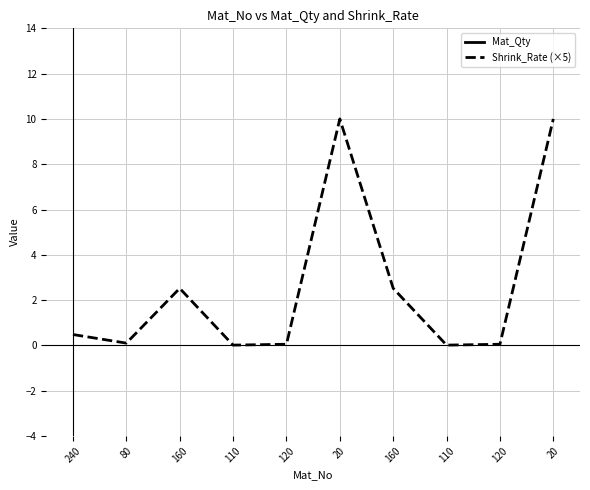

At which category does Shrink_Rate (×5) reach its first local valley?

80